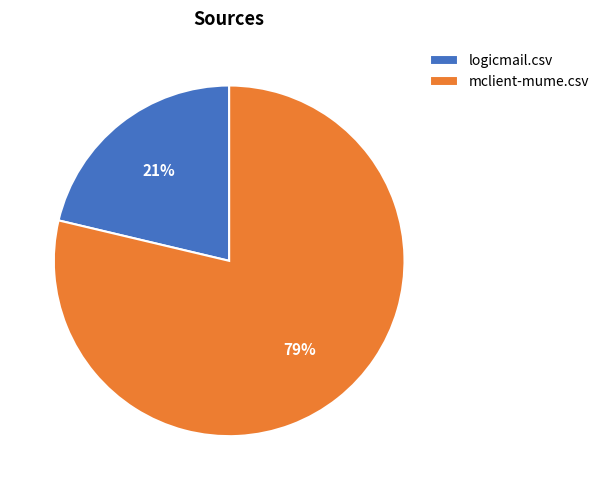

What is the smallest slice in the pie chart?

logicmail.csv